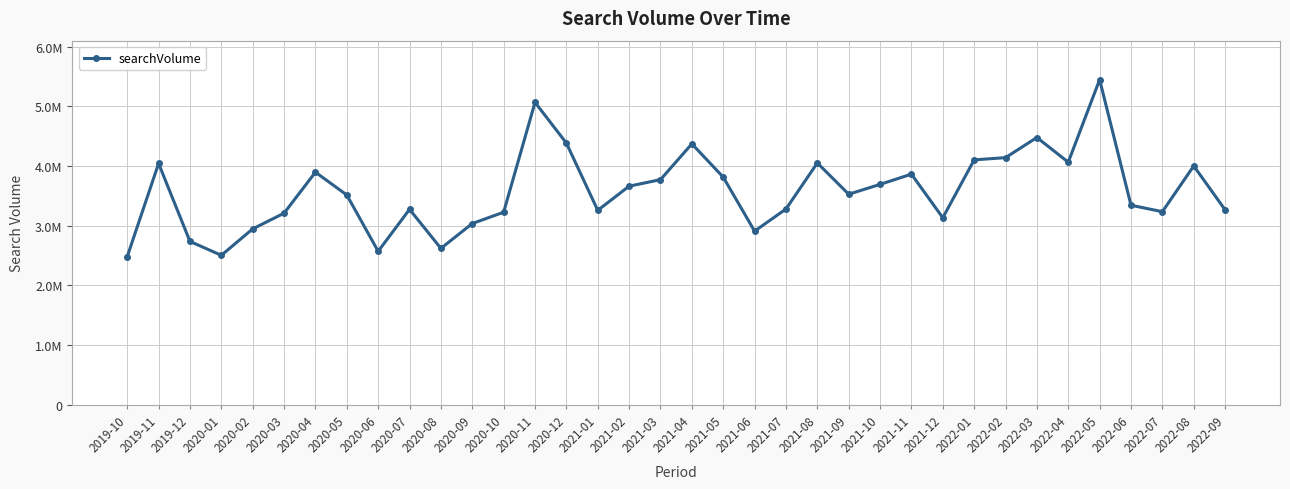

What is the sum of all values?

128901200